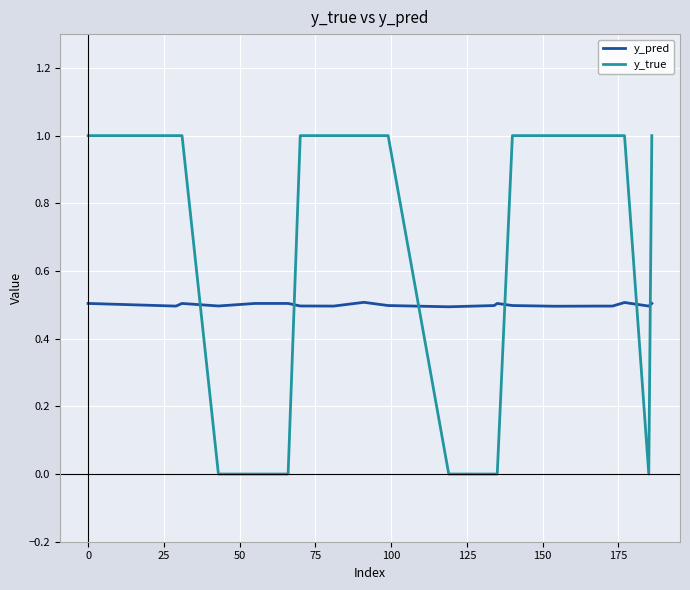

What is the maximum value for y_true?

1.0